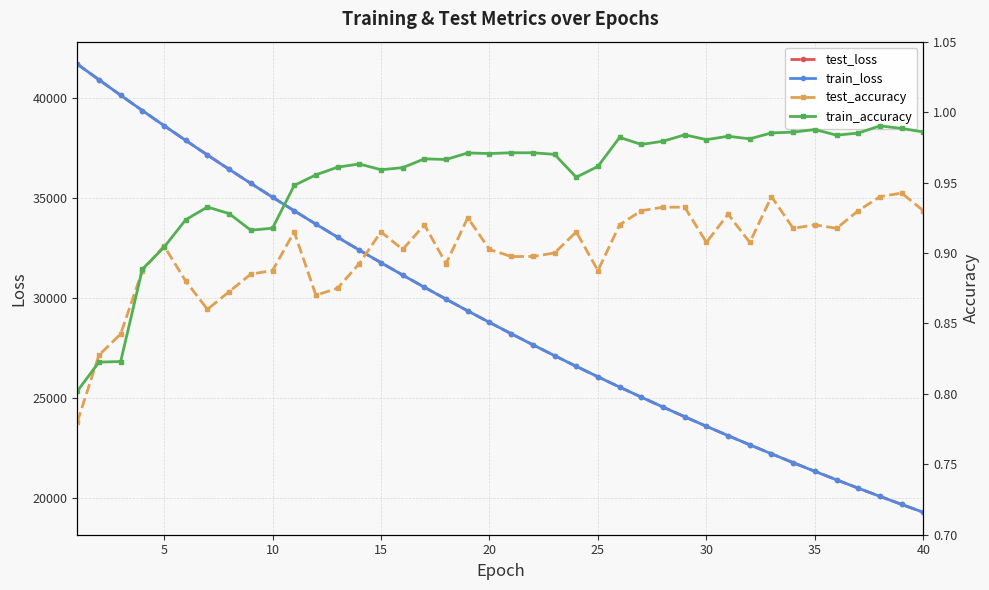

The train_loss series shows 19293.5 at 40. True or false?

True